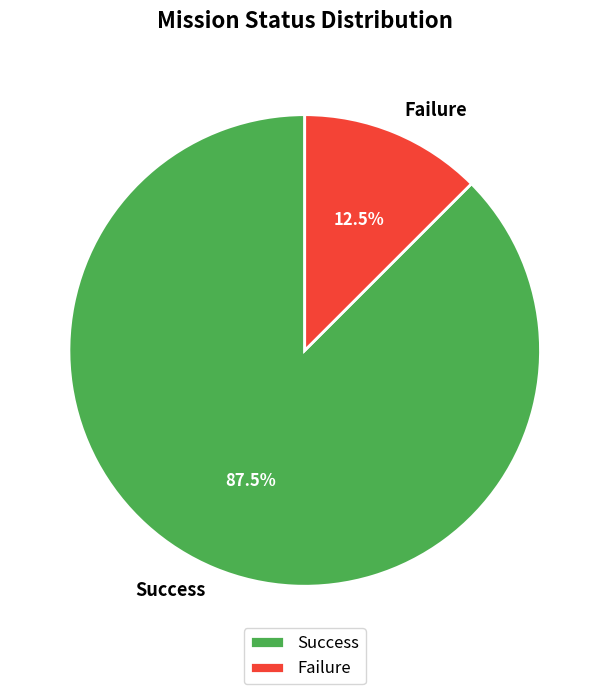

How many segments does this pie chart have?

2